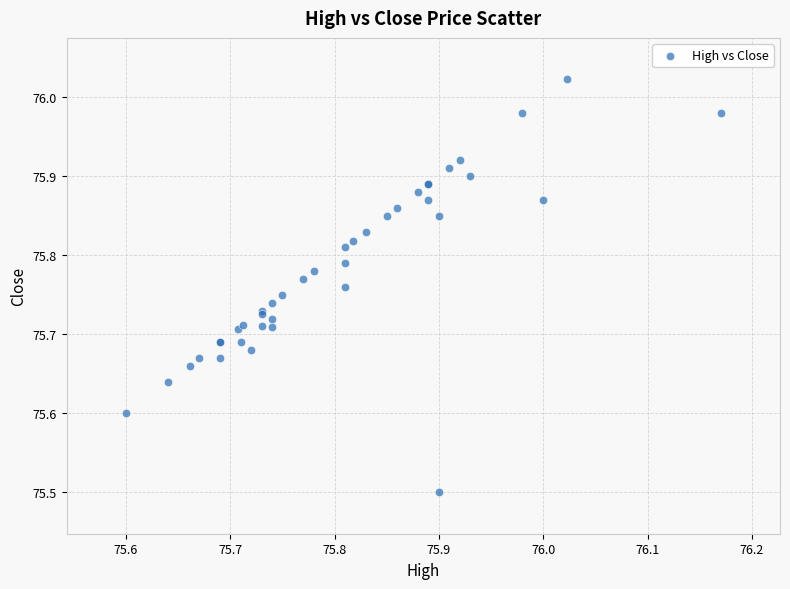

What Y value in the scatter plot is closest to 75?

75.5